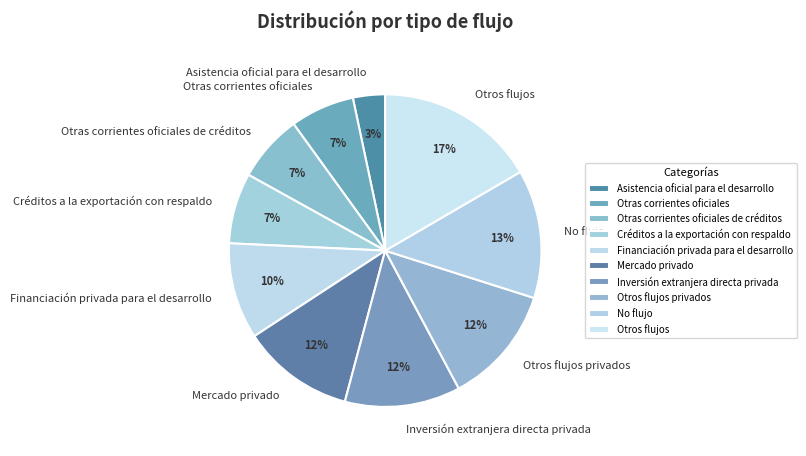

What is the smallest slice in the pie chart?

Asistencia oficial para el desarrollo